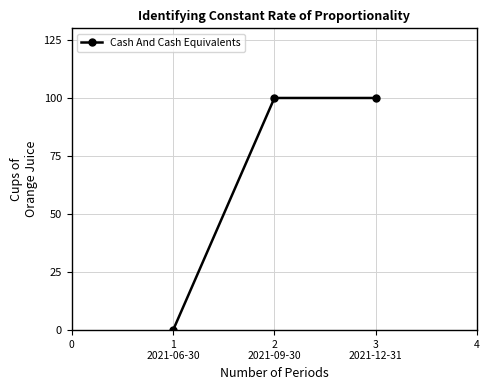

What is the difference between the second highest and minimum values?

100